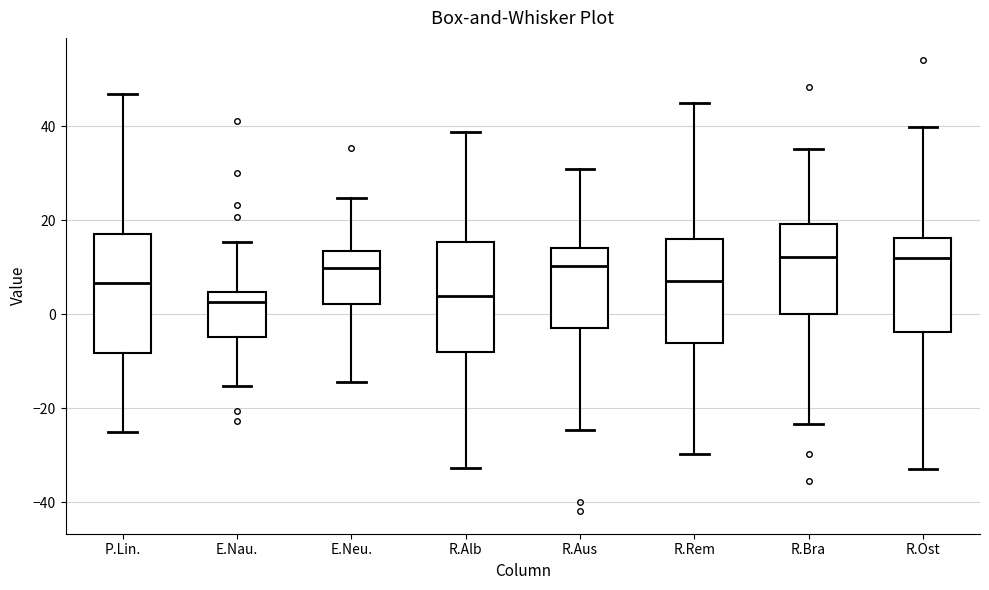

Reading left to right, read every box against the y-axis: the position of its median line, the range the box covers, and the ends of its whiskers. The values are not printed on the chart, so give them approximately, as read against the axis.

P.Lin.: median 6, box -8 to 18, whiskers -26 to 46
E.Nau.: median 2, box -4 to 4, whiskers -16 to 16
E.Neu.: median 10, box 2 to 14, whiskers -14 to 24
R.Alb: median 4, box -8 to 16, whiskers -32 to 38
R.Aus: median 10, box -2 to 14, whiskers -24 to 30
R.Rem: median 8, box -6 to 16, whiskers -30 to 44
R.Bra: median 12, box 0 to 20, whiskers -24 to 36
R.Ost: median 12, box -4 to 16, whiskers -32 to 40